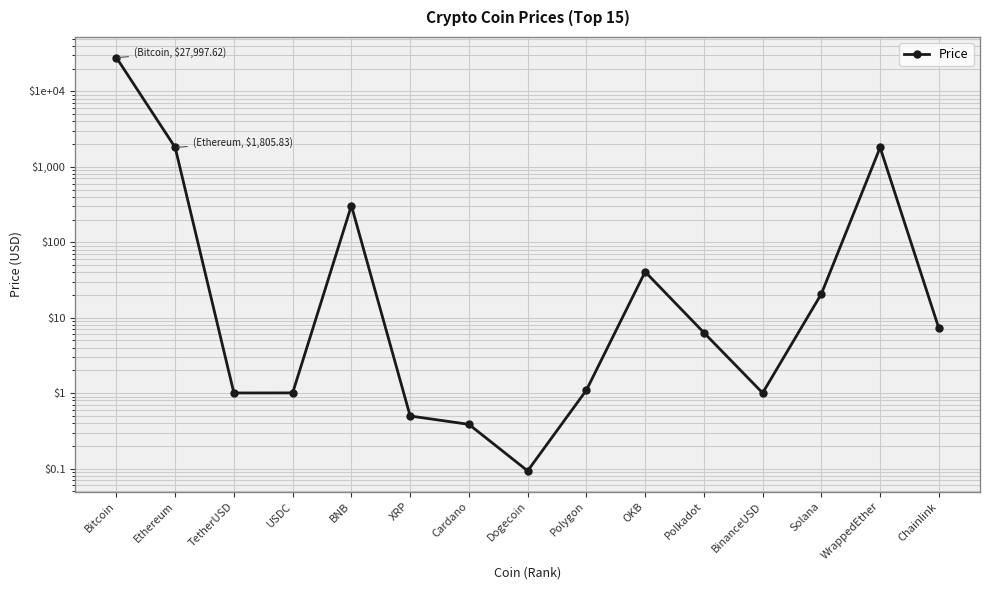

List the labels in order of value, largest first.

Bitcoin, Ethereum, WrappedEther, BNB, OKB, Solana, Chainlink, Polkadot, Polygon, USDC, TetherUSD, BinanceUSD, XRP, Cardano, Dogecoin